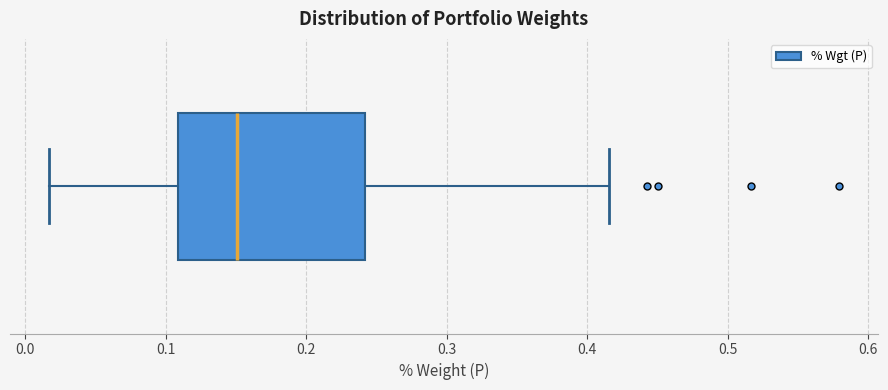

Where does the left whisker of the box end on the x-axis? The values are not printed on the chart, so give them approximately, as read against the axis.

0.02